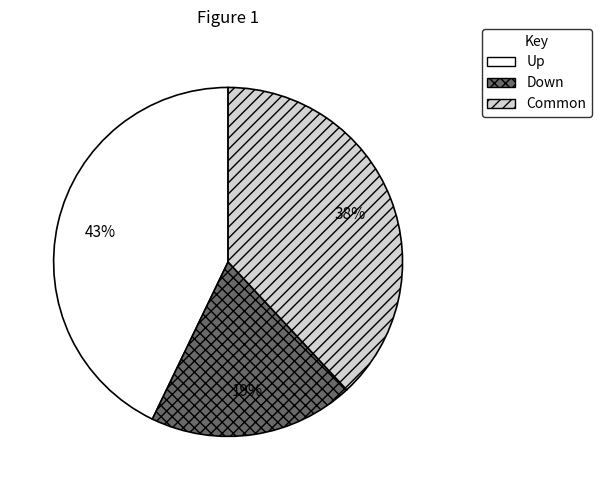

To the nearest percent, what is the difference between the Up and Common slice percentages?

5%